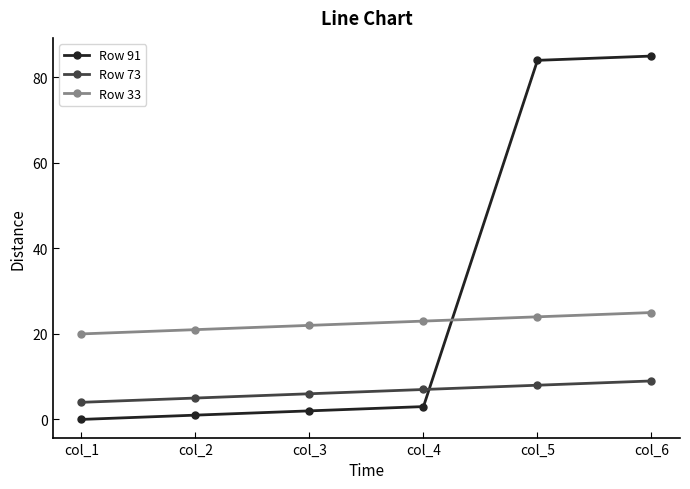

What is the value of the Row 91 point at the 3rd from the left?

2